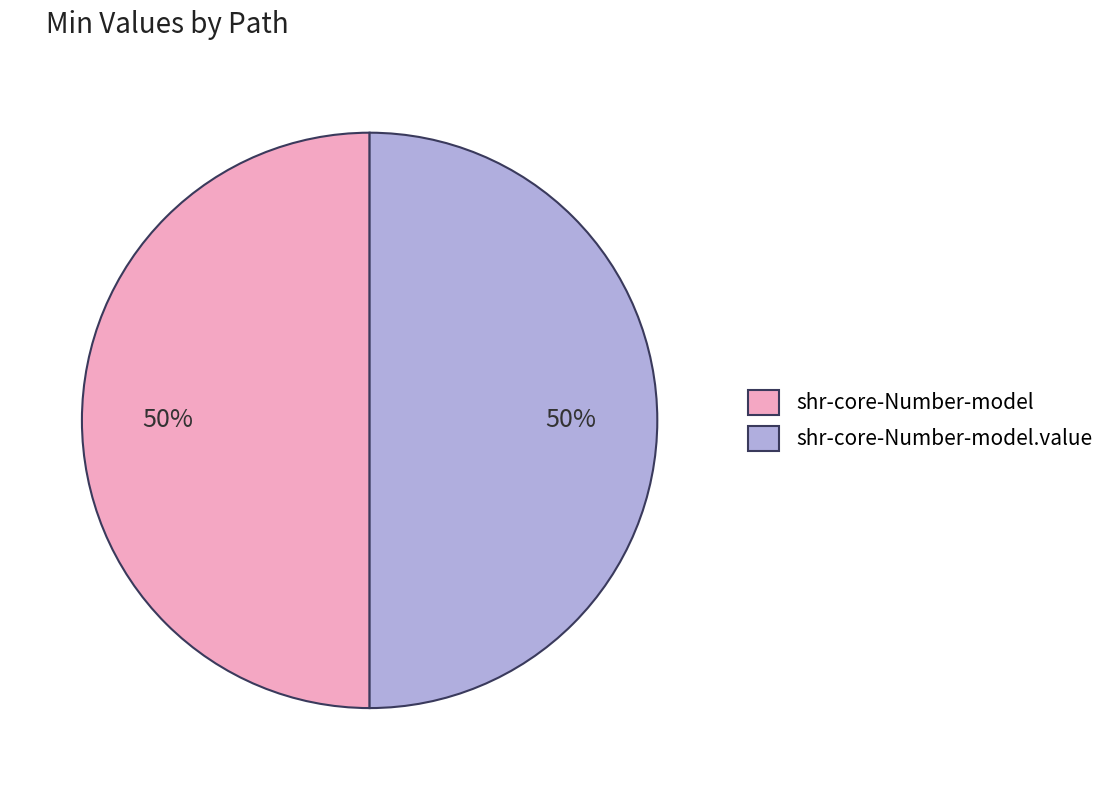

To the nearest percent, what is the combined percentage of shr-core-Number-model and shr-core-Number-model.value?

100%